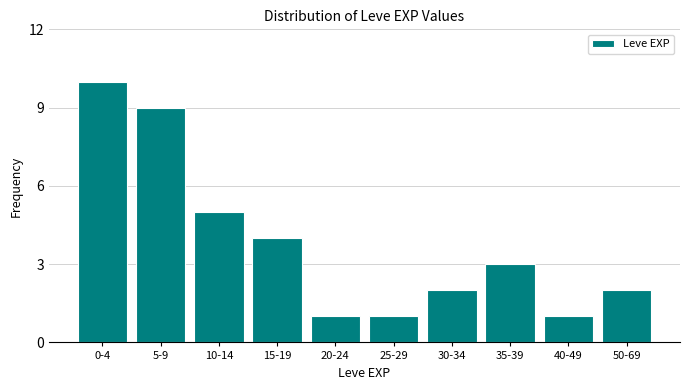

Reading left to right, list all the values displayed in this chart.

0-4=10	5-9=9	10-14=5	15-19=4	20-24=1	25-29=1	30-34=2	35-39=3	40-49=1	50-69=2